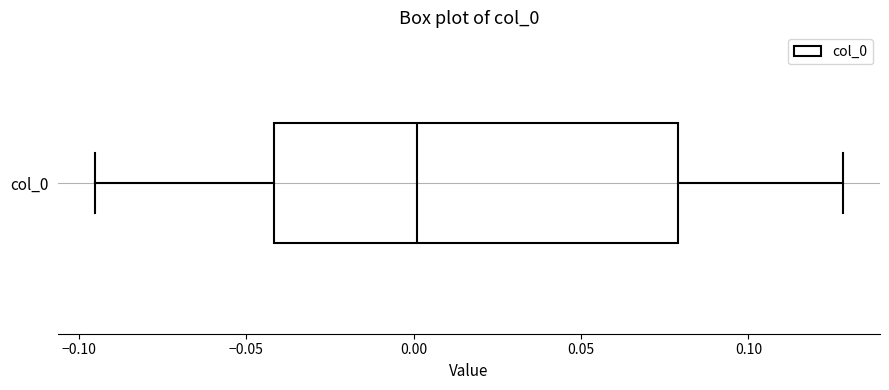

Transcribe this box plot: give where the median line is, the range the box spans, and where the two whiskers end, as read against the x-axis. The values are not printed on the chart, so give them approximately, as read against the axis.

median 0.000, box -0.040 to 0.080, whiskers -0.095 to 0.130